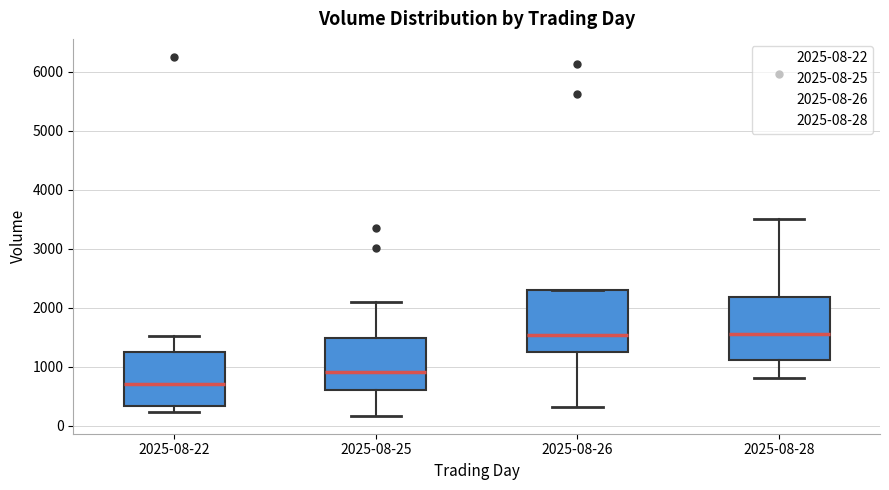

Reading left to right, read every box against the y-axis: the position of its median line, the range the box covers, and the ends of its whiskers. The values are not printed on the chart, so give them approximately, as read against the axis.

2025-08-22: median 700, box 300 to 1200, whiskers 200 to 1500
2025-08-25: median 900, box 600 to 1500, whiskers 200 to 2100
2025-08-26: median 1500, box 1300 to 2300, whiskers 300 to 2300
2025-08-28: median 1600, box 1100 to 2200, whiskers 800 to 3500